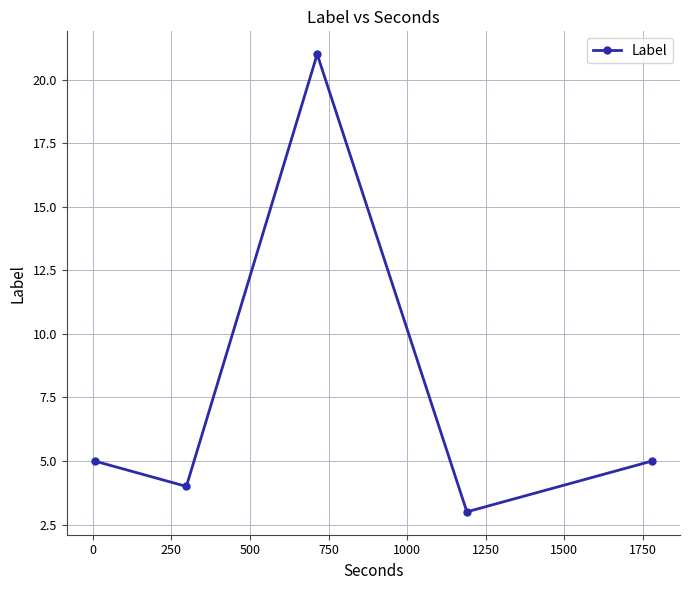

Reading left to right, what are all the values shown in this chart?

5	4	21	3	5